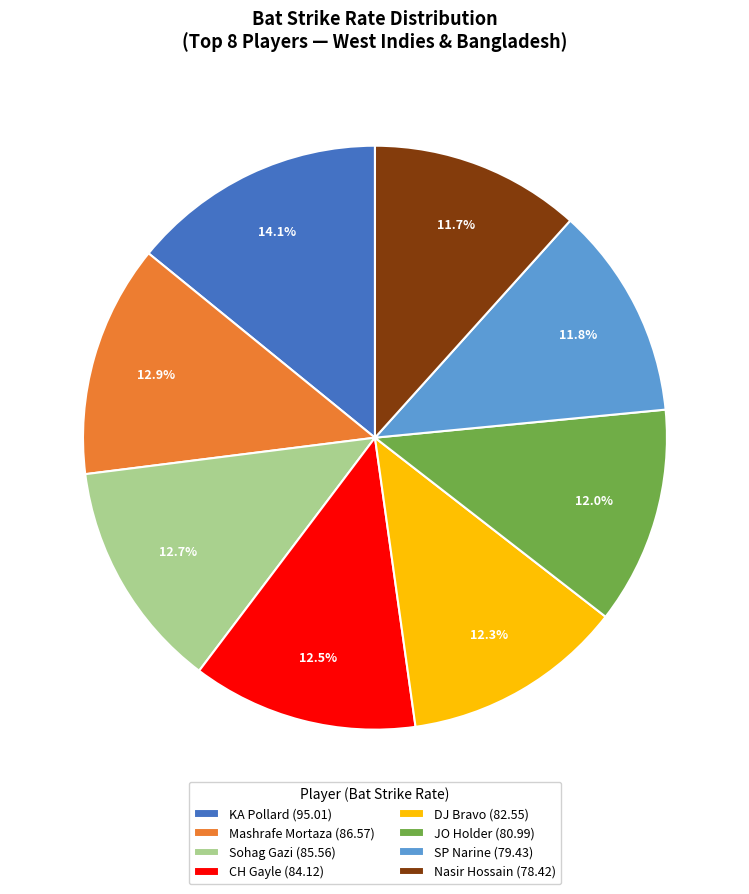

Do SP Narine (79.43) and CH Gayle (84.12) together represent more than half of the pie?

No